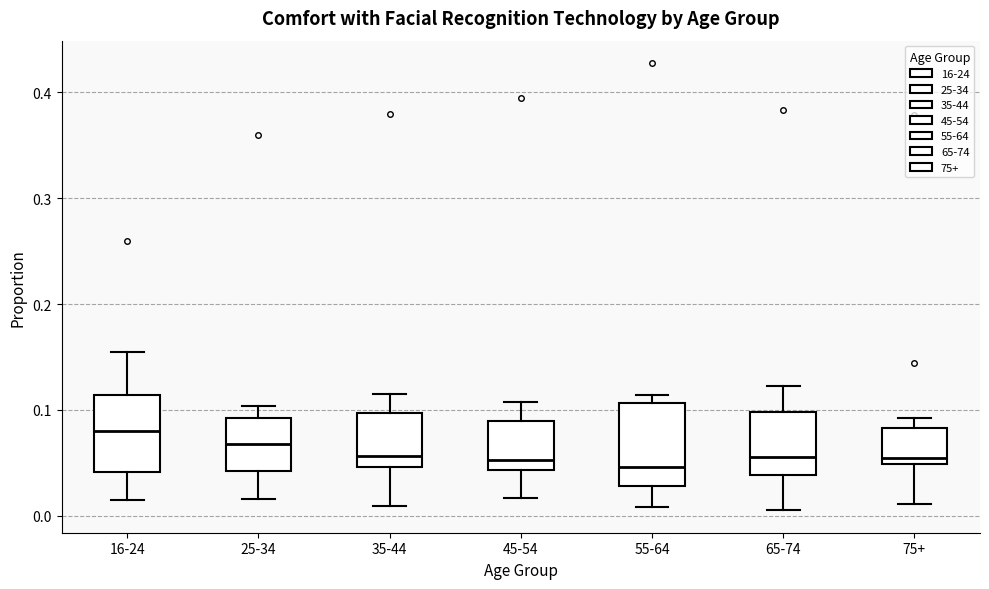

Where does the upper whisker of the box for 65-74 end on the y-axis? The values are not printed on the chart, so give them approximately, as read against the axis.

0.12